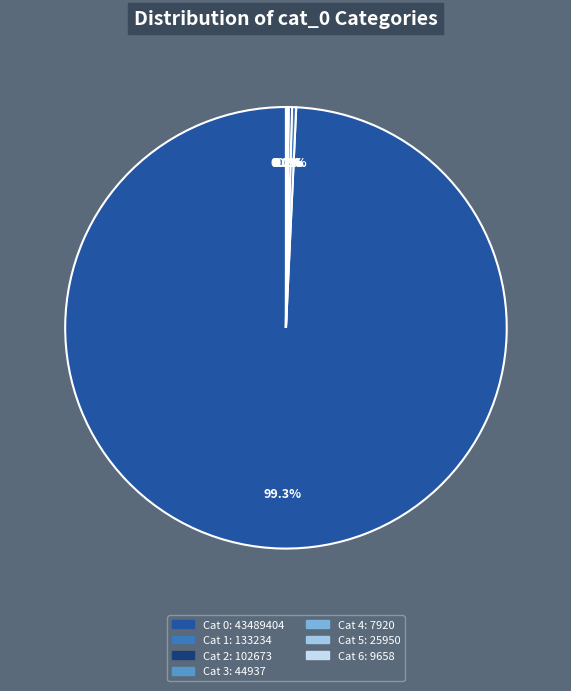

Does any single category account for the majority?

Yes